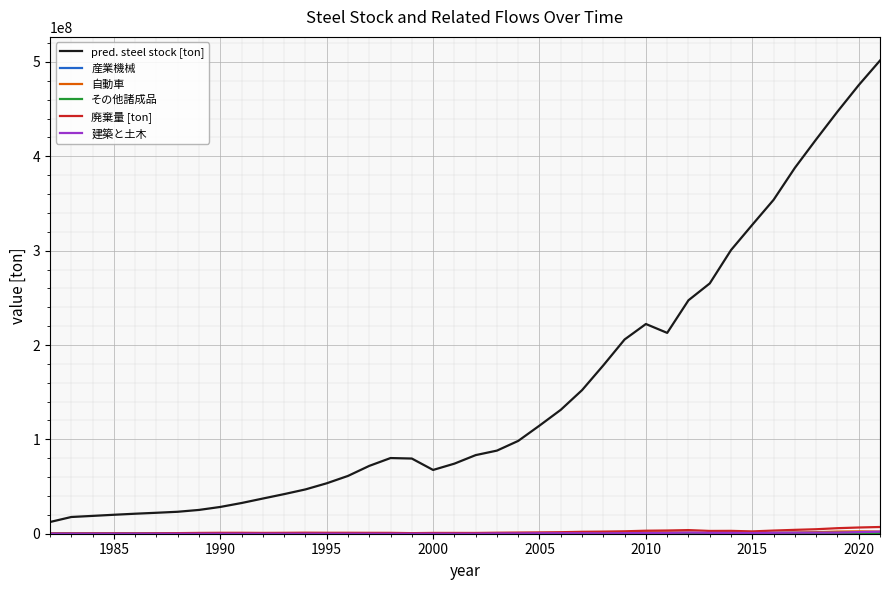

What is the greatest value displayed?

501463968.6